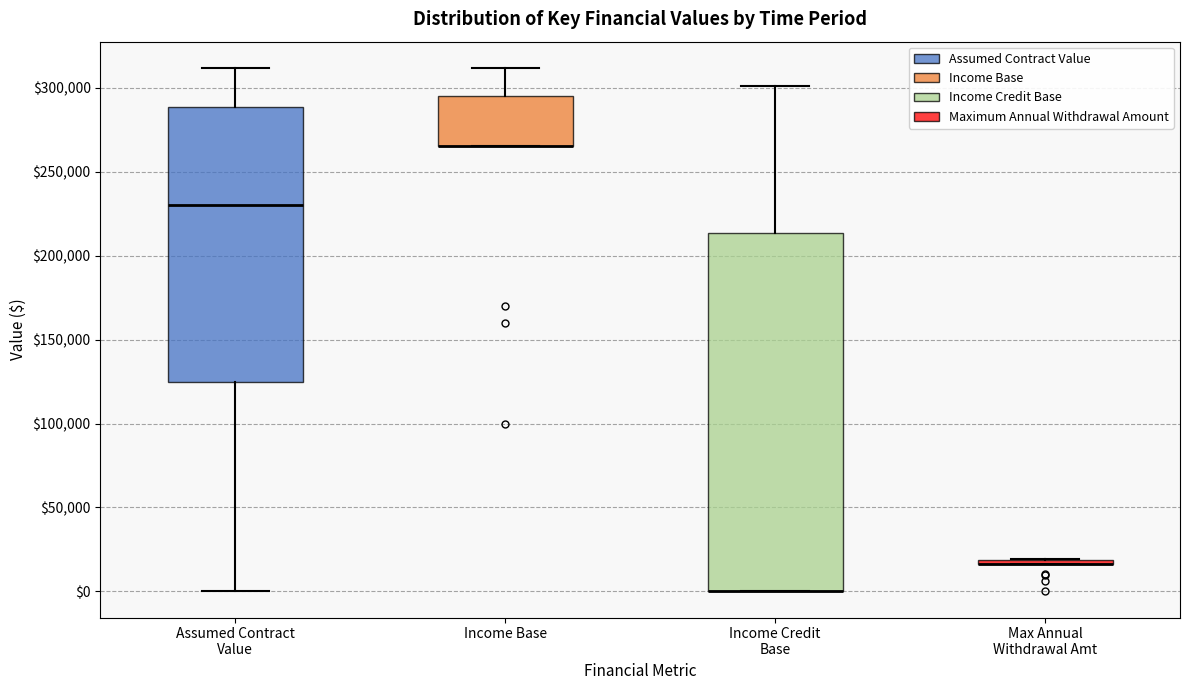

Reading left to right, transcribe this box plot: for each box, give where its median line is, the range the box spans, and where its two whiskers end, as read against the y-axis. The values are not printed on the chart, so give them approximately, as read against the axis.

Assumed Contract Value: median 230000, box 125000 to 290000, whiskers 0 to 310000
Income Base: median 265000 (drawn on the box's lower edge), box 265000 to 295000, whiskers 265000 to 310000
Income Credit Base: median 0 (drawn on the box's lower edge), box 0 to 215000, whiskers 0 to 300000
Max Annual Withdrawal Amt: box collapsed to a line at 15000, whiskers 15000 to 20000